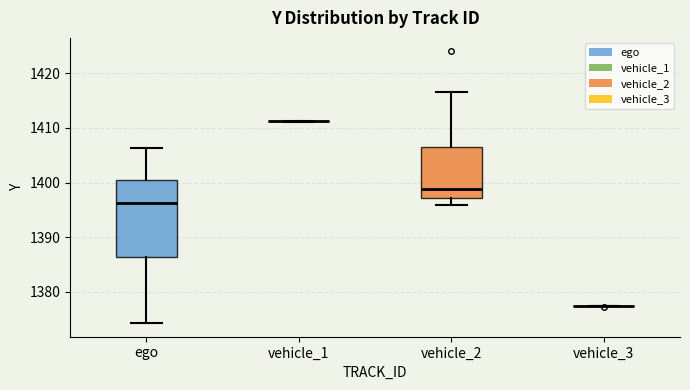

Reading left to right, read every box against the y-axis: the position of its median line, the range the box covers, and the ends of its whiskers. The values are not printed on the chart, so give them approximately, as read against the axis.

ego: median 1396, box 1386 to 1400, whiskers 1374 to 1406
vehicle_1: box collapsed to a line at 1411, whiskers 1411 to 1411
vehicle_2: median 1399, box 1397 to 1406, whiskers 1396 to 1417
vehicle_3: box collapsed to a line at 1377, whiskers 1377 to 1377